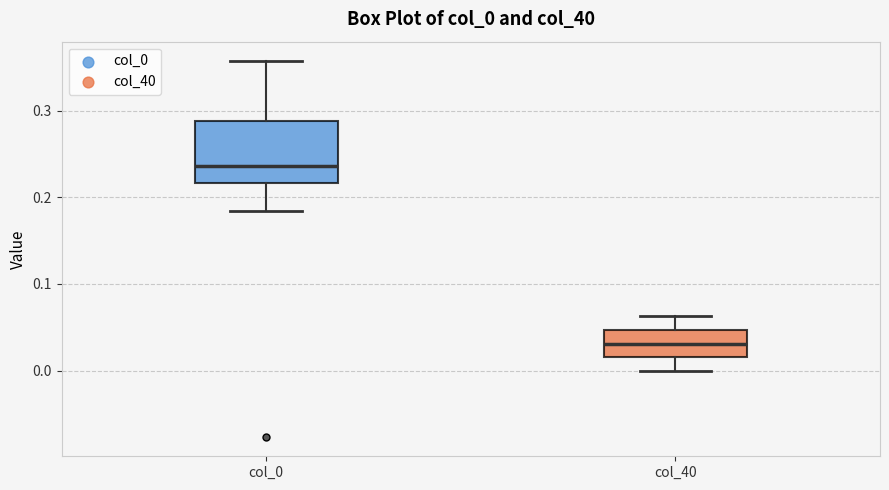

Reading left to right, read every box against the y-axis: the position of its median line, the range the box covers, and the ends of its whiskers. The values are not printed on the chart, so give them approximately, as read against the axis.

col_0: median 0.24, box 0.22 to 0.29, whiskers 0.18 to 0.36
col_40: median 0.03, box 0.02 to 0.05, whiskers 0.00 to 0.06